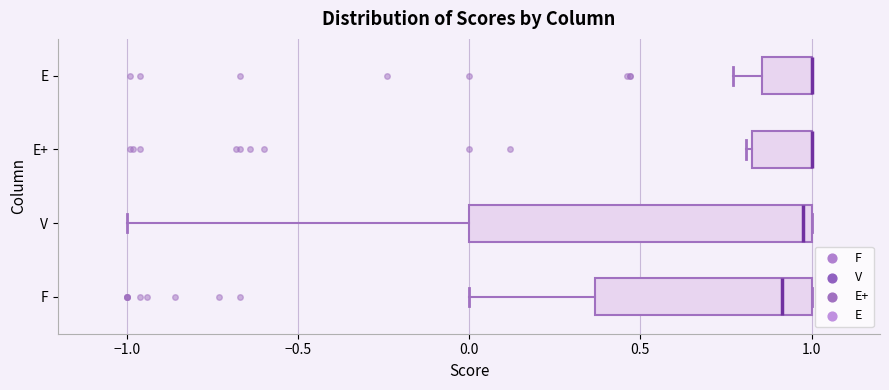

Which box is the widest, from its left edge to its right edge?

V